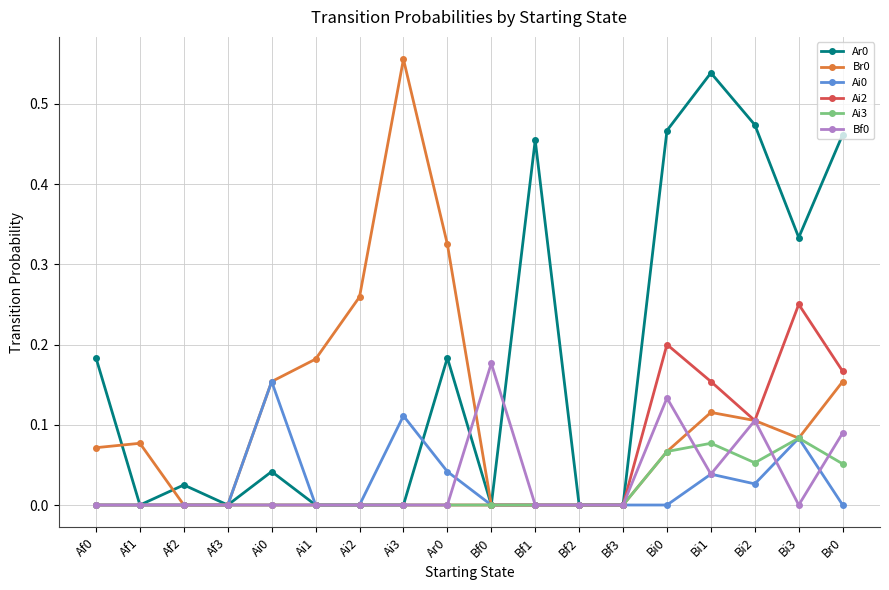

Count the Br0 values in the range 0 to 1.

18